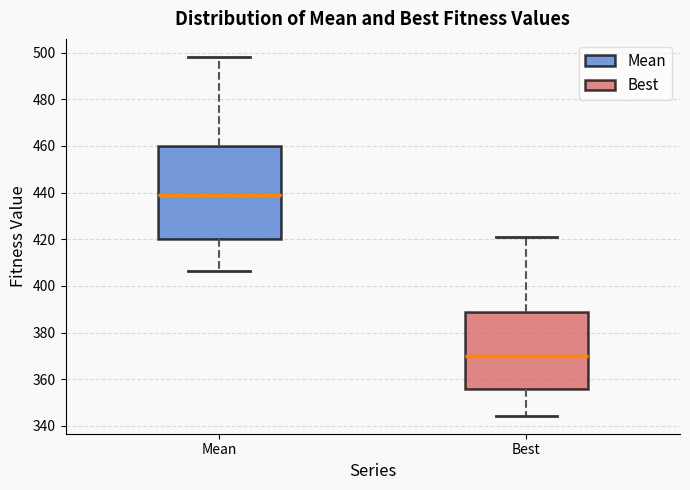

Reading left to right, read every box against the y-axis: the position of its median line, the range the box covers, and the ends of its whiskers. The values are not printed on the chart, so give them approximately, as read against the axis.

Mean: median 440, box 420 to 460, whiskers 406 to 498
Best: median 370, box 356 to 388, whiskers 344 to 422